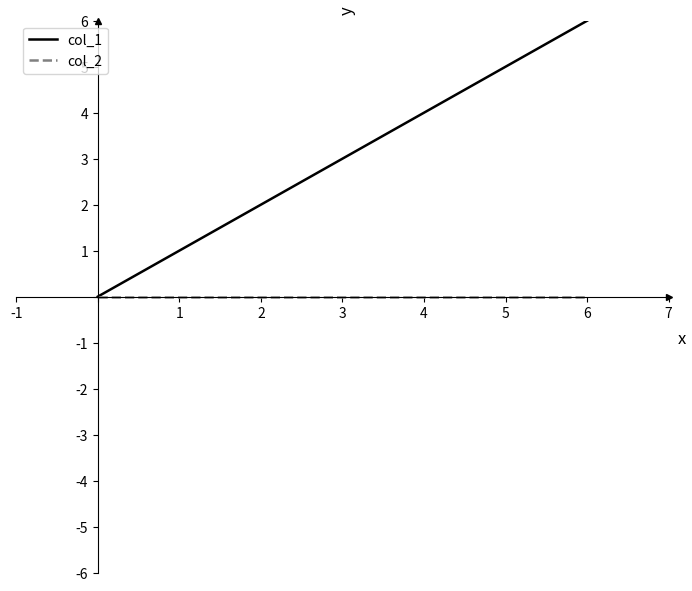

List the series in order of their peak value, highest first.

col_1, col_2